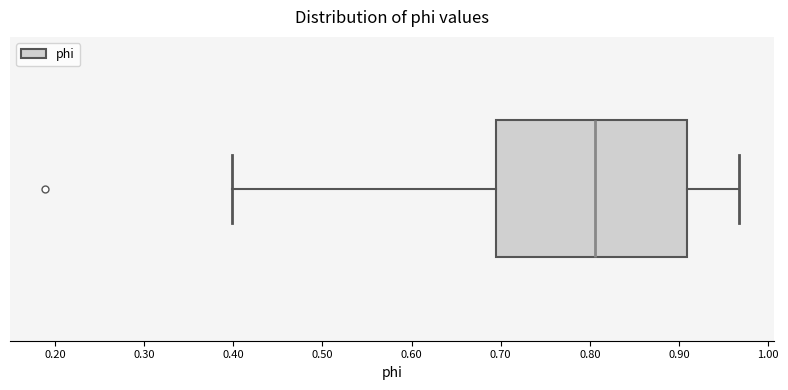

Where is the right edge of the box on the x-axis? The values are not printed on the chart, so give them approximately, as read against the axis.

0.91